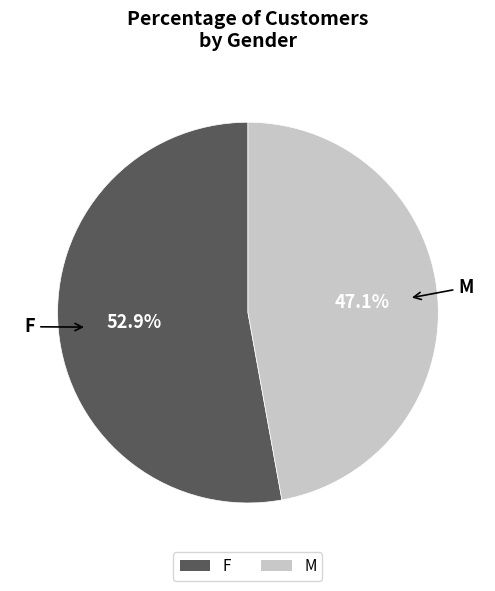

To the nearest percent, what percentage of the pie is F?

53%